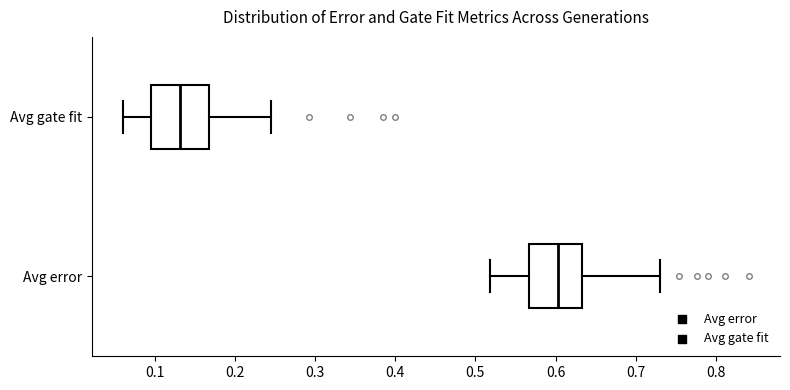

Reading bottom to top, transcribe this box plot: for each box, give where its median line is, the range the box spans, and where its two whiskers end, as read against the x-axis. The values are not printed on the chart, so give them approximately, as read against the axis.

Avg error: median 0.60, box 0.57 to 0.63, whiskers 0.52 to 0.73
Avg gate fit: median 0.13, box 0.10 to 0.17, whiskers 0.06 to 0.24